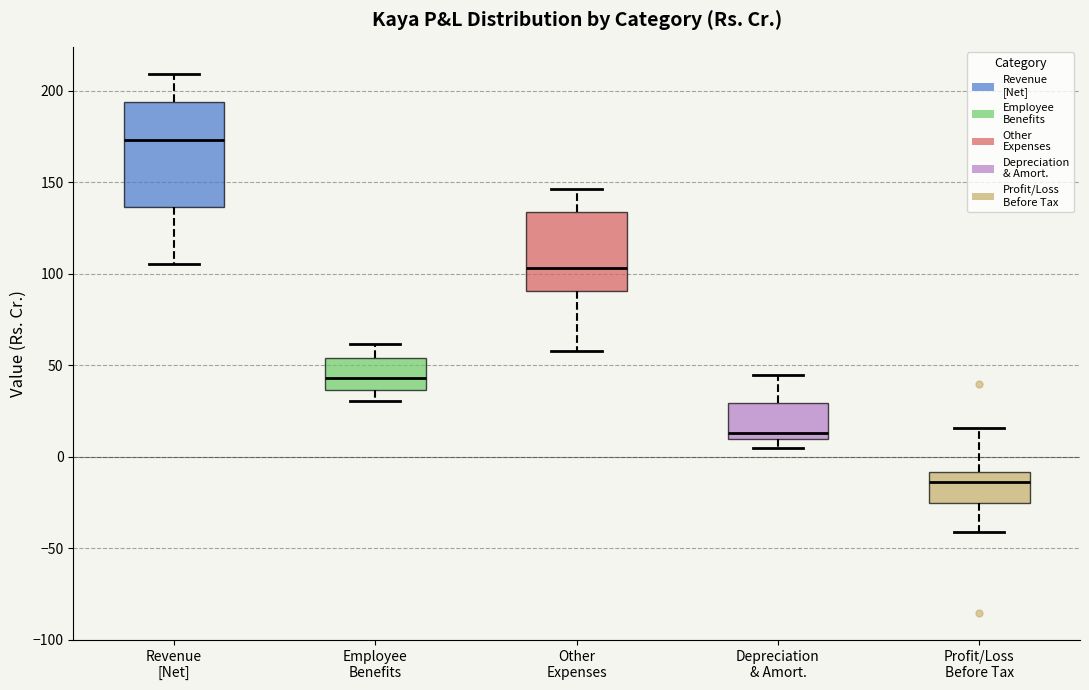

Comparing the boxes themselves (not the whiskers), which one is the tallest?

Revenue [Net]